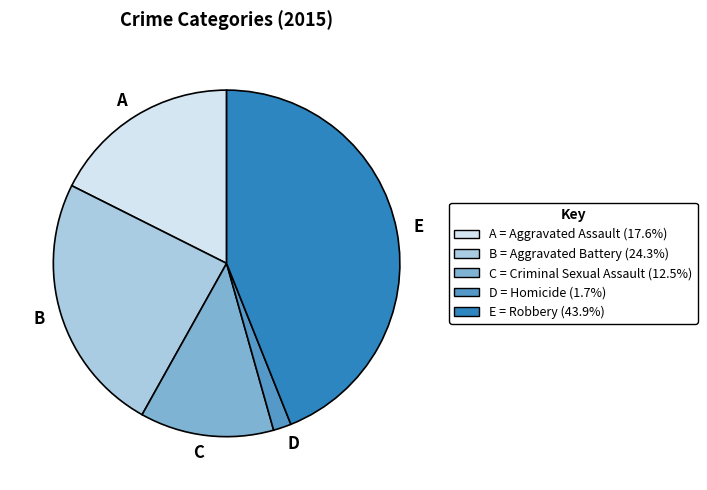

Does E account for over 50% of the chart?

No